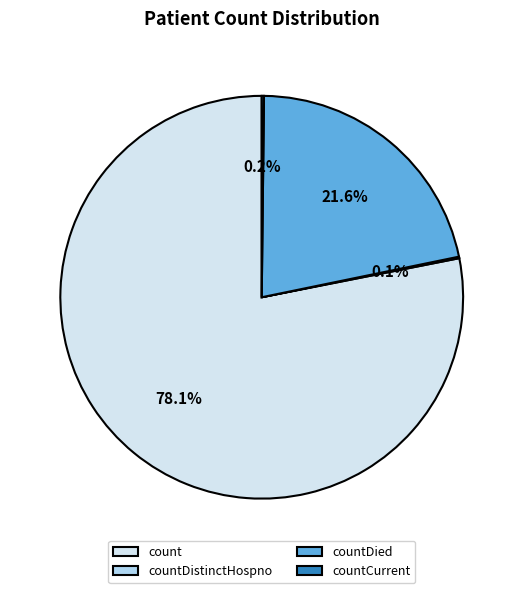

Is there a majority slice in this chart?

Yes